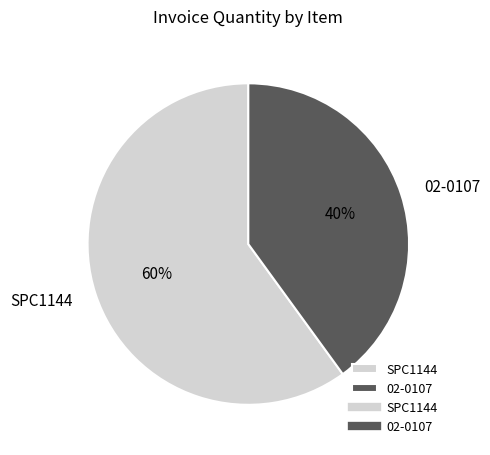

What is the ratio of the value at SPC1144 to the value at 02-0107?

1.5